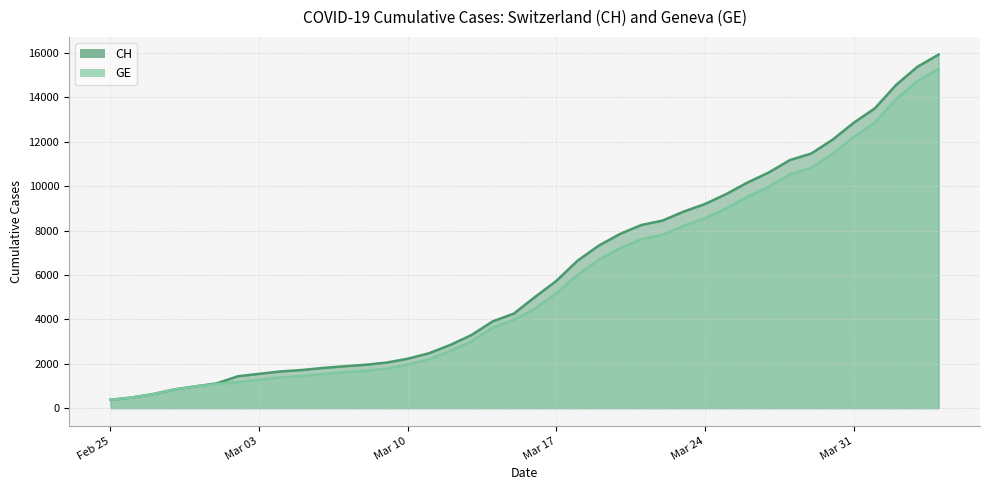

Which has a higher value, 2020-03-25 or 2020-03-30?

2020-03-30